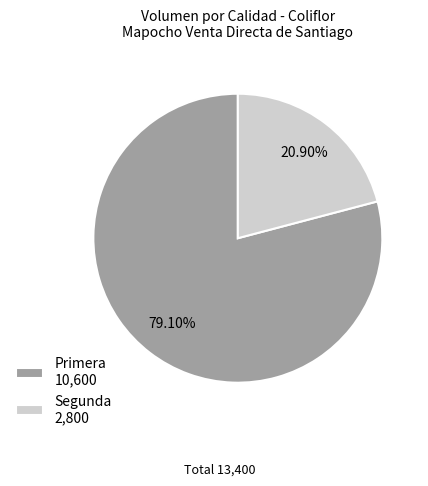

To the nearest percent, what is the combined percentage of Primera and Segunda?

100%